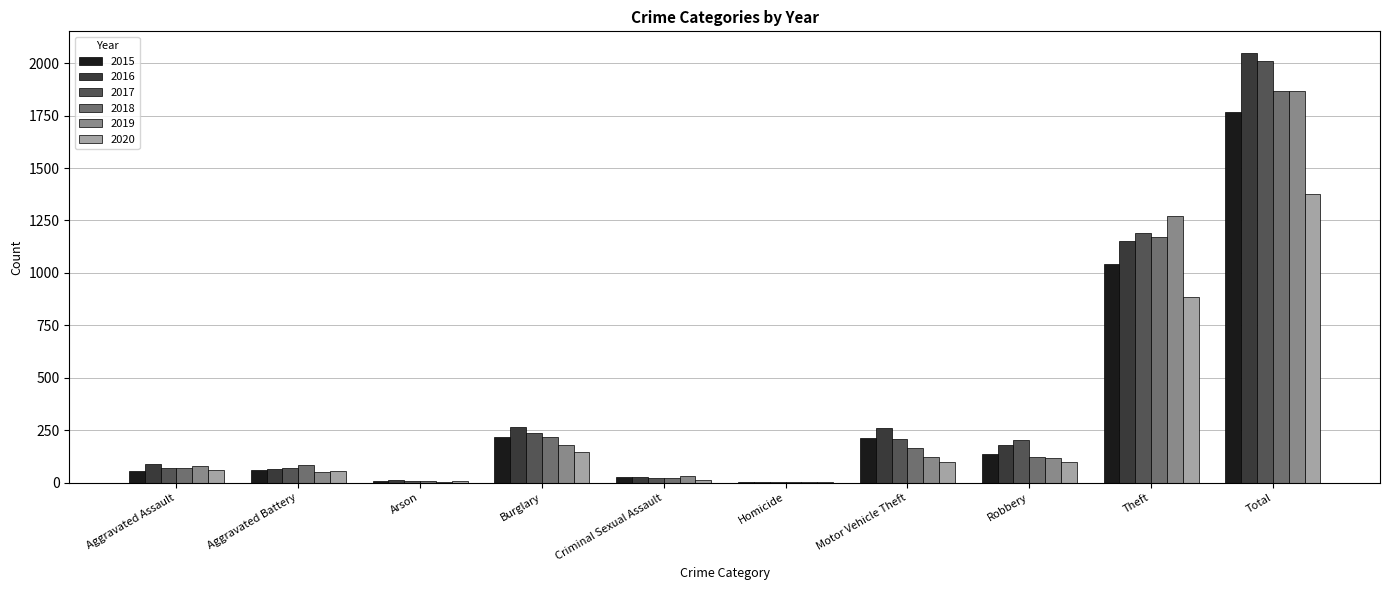

Is the value of 2017 at Robbery greater than the value of 2015 at Total?

No